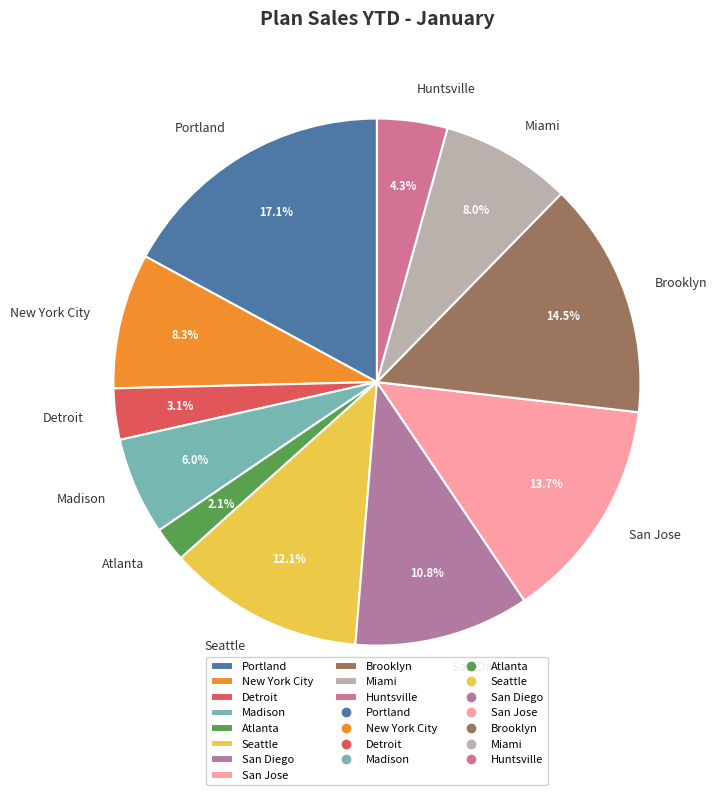

Is it true that Portland is 17% of the pie?

True